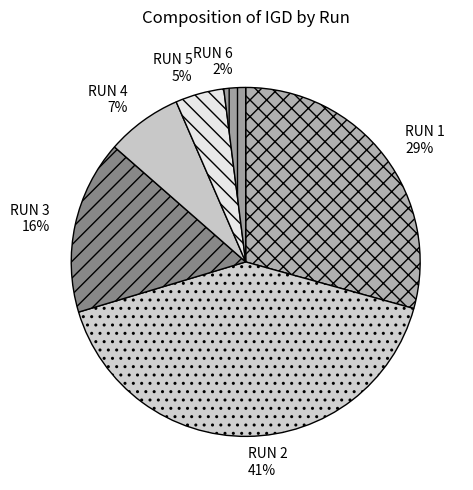

Which has a higher value, RUN 5 or RUN 2?

RUN 2